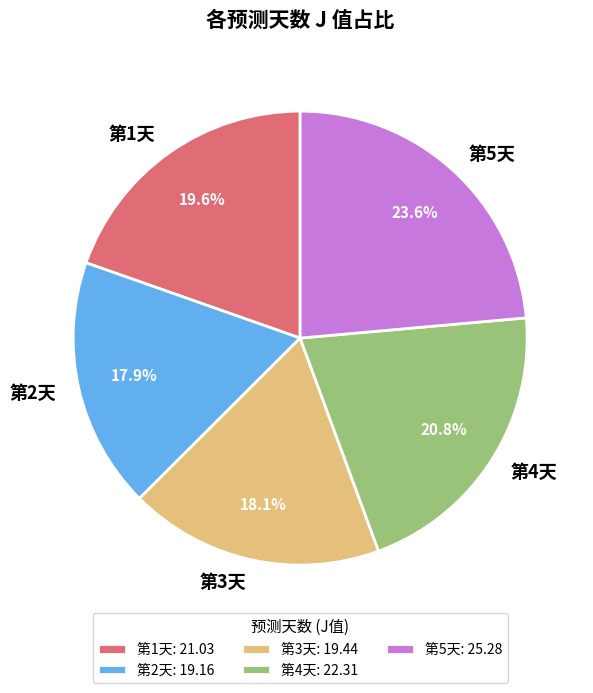

What is the largest slice in the pie chart?

第5天